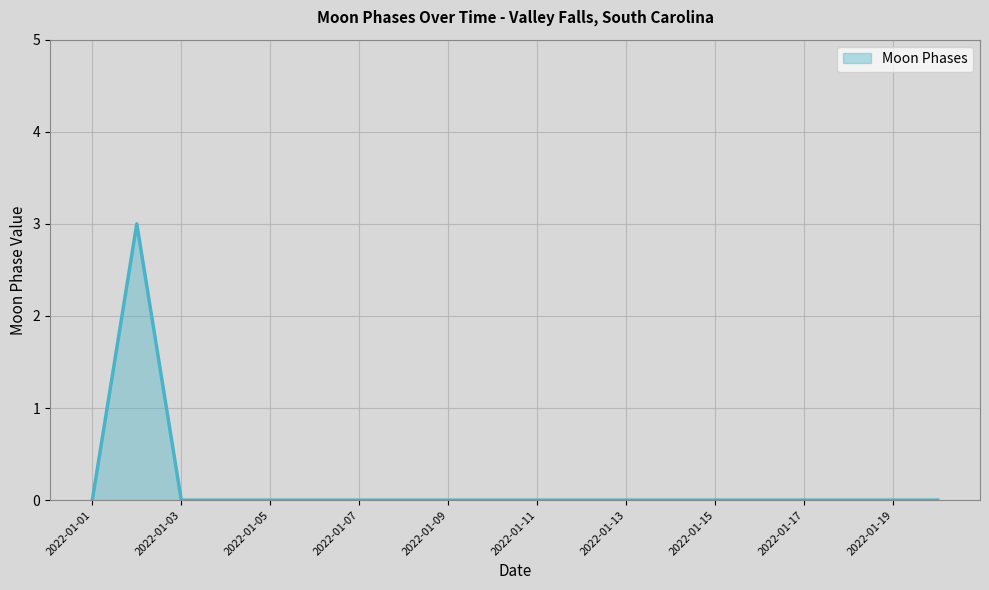

Does the chart display data point markers on the line(s)?

No